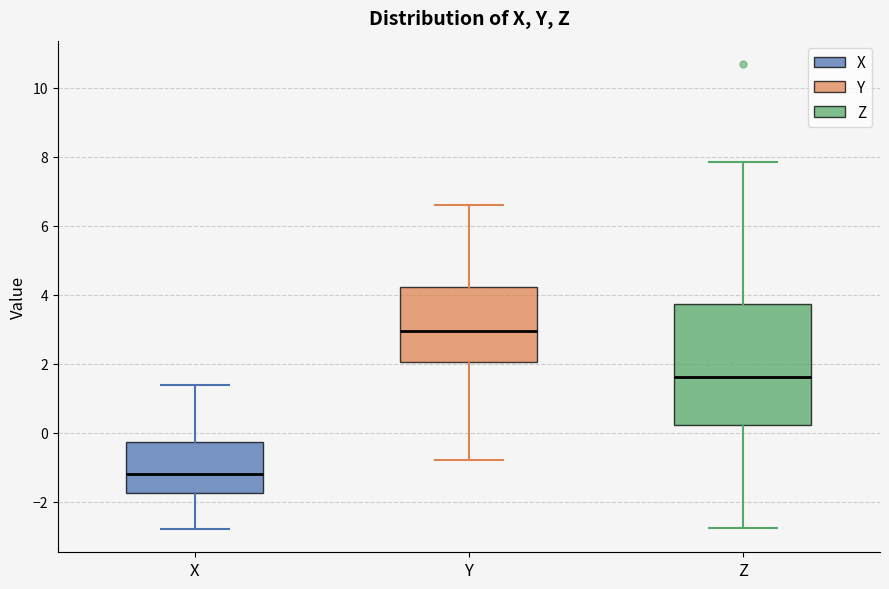

Which box is the tallest, from its lower edge to its upper edge?

Z